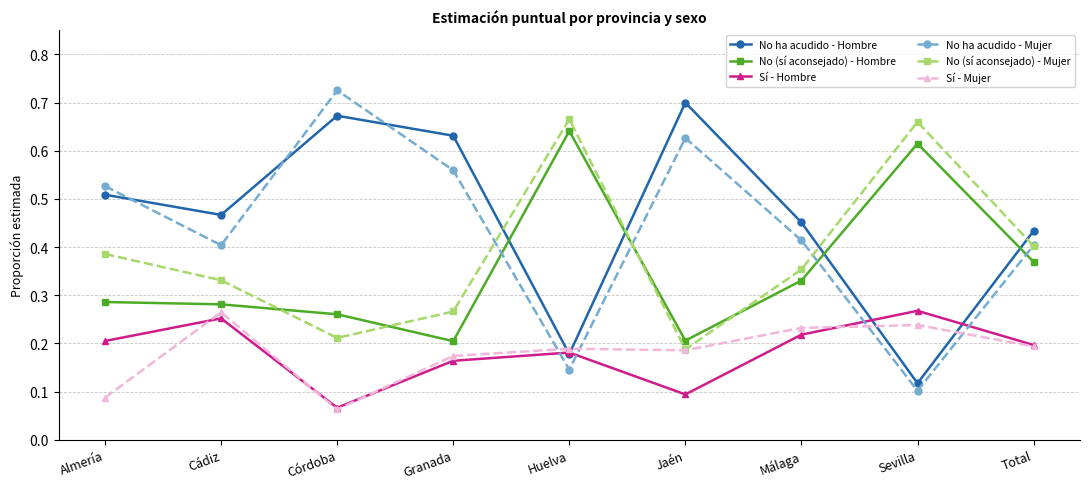

How many data points does each series have?

9